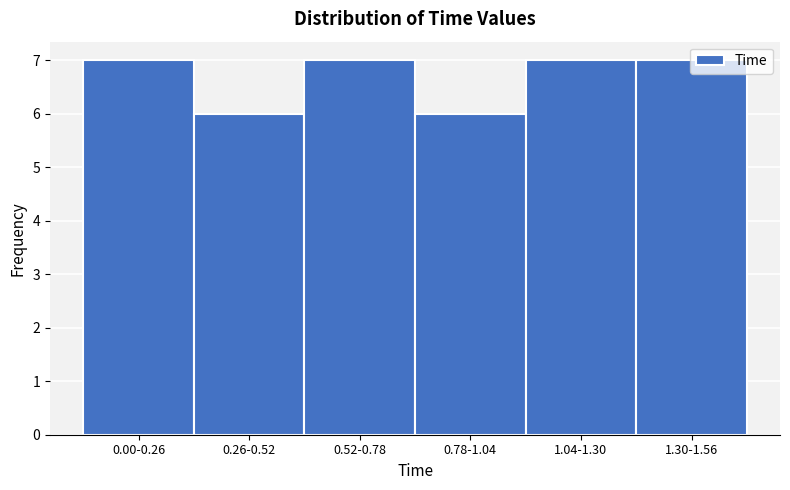

What is the smallest value displayed?

6